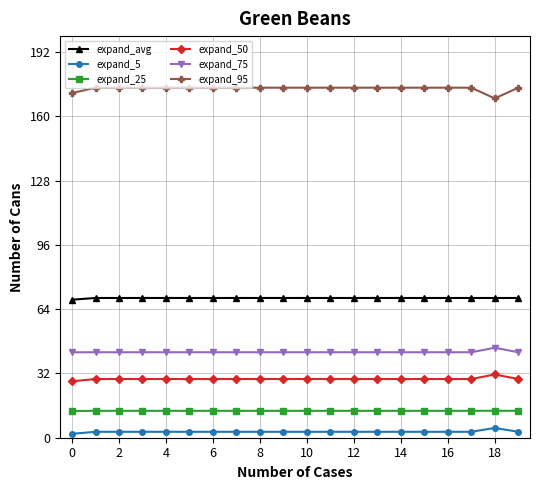

True or false: expand_25 has more than 0 points higher than both neighbors.

True